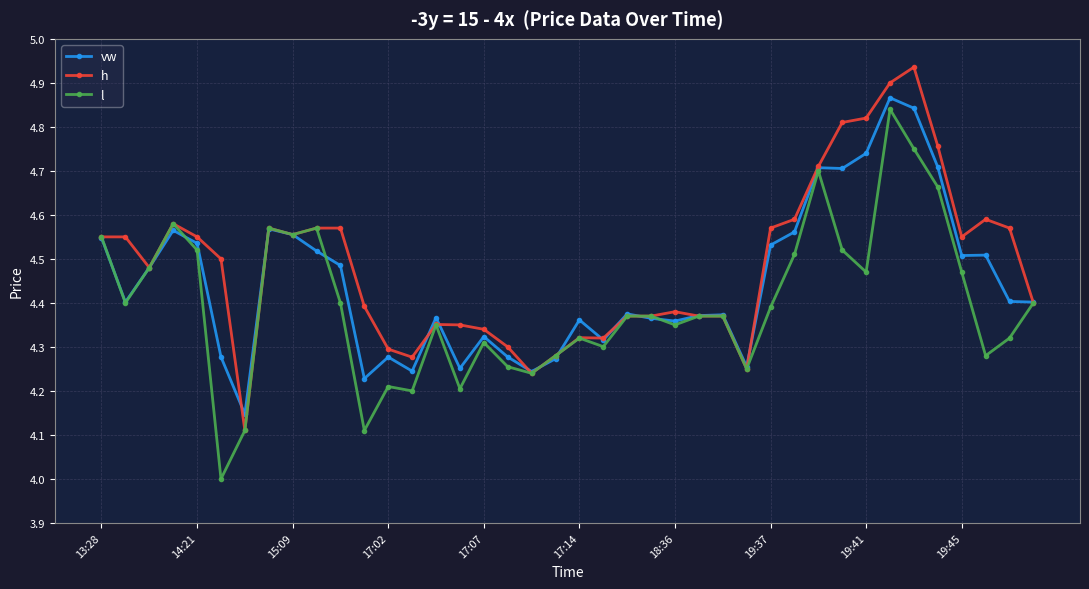

Does the chart have visible grid lines?

Yes